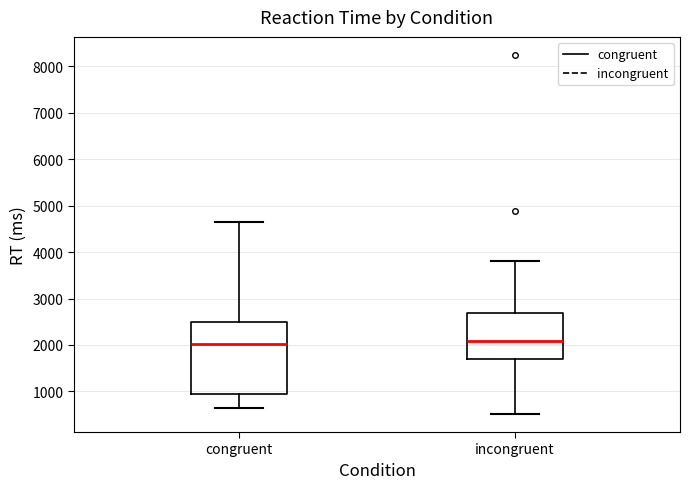

Reading left to right, transcribe this box plot: for each box, give where its median line is, the range the box spans, and where its two whiskers end, as read against the y-axis. The values are not printed on the chart, so give them approximately, as read against the axis.

congruent: median 2000, box 900 to 2500, whiskers 600 to 4600
incongruent: median 2100, box 1700 to 2700, whiskers 500 to 3800